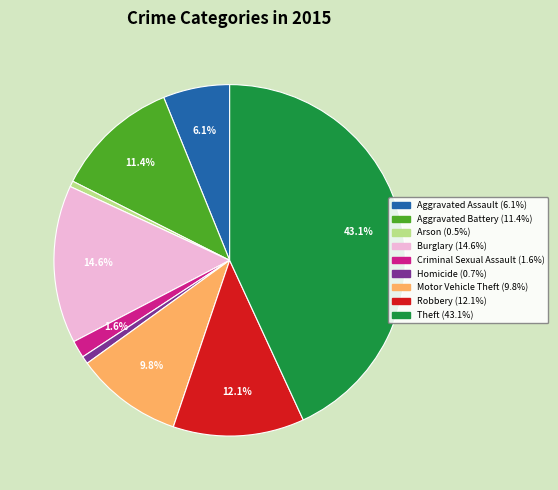

The Aggravated Assault slice represents 17% of the pie. True or false?

False